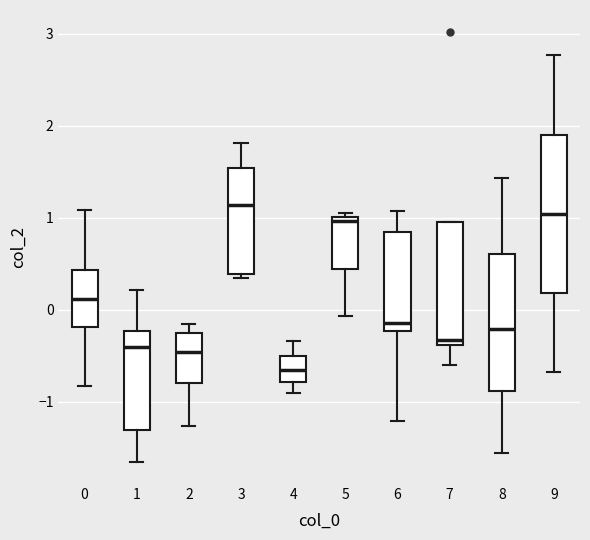

Which box's median line is the lowest?

4